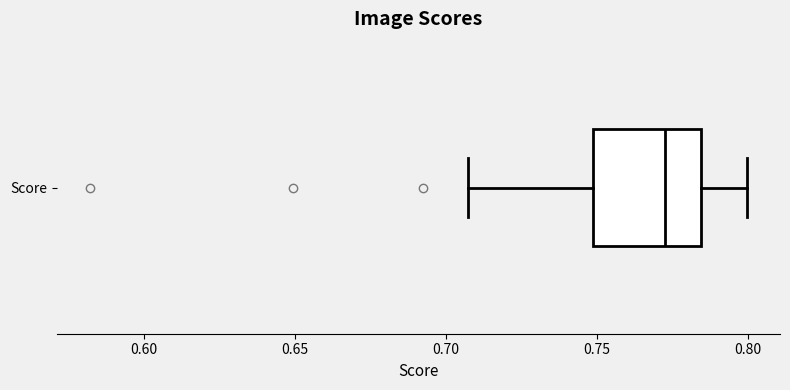

Transcribe this box plot: give where the median line is, the range the box spans, and where the two whiskers end, as read against the x-axis. The values are not printed on the chart, so give them approximately, as read against the axis.

median 0.770, box 0.750 to 0.785, whiskers 0.705 to 0.800